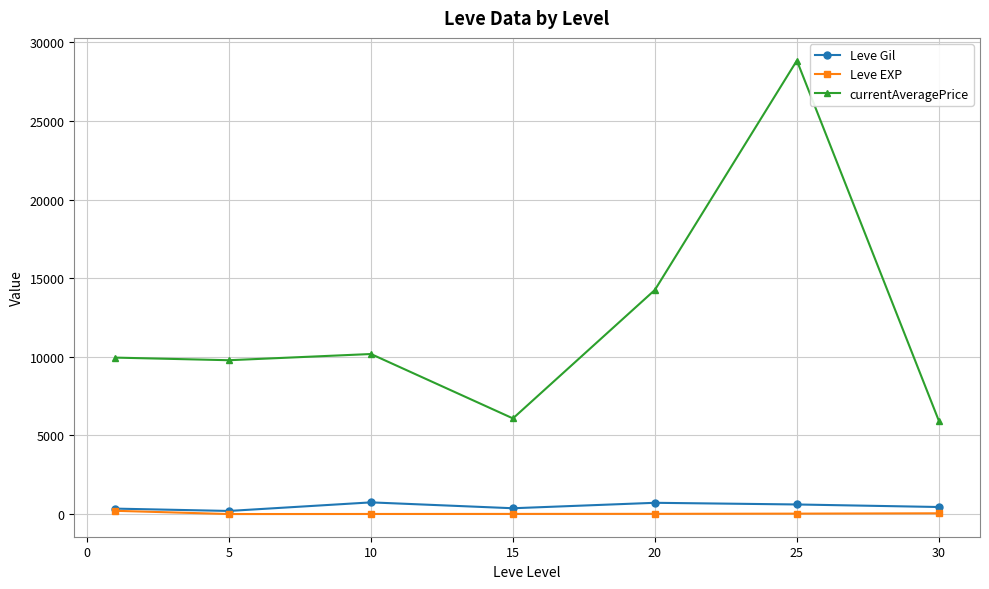

How many data points does each series have?

7